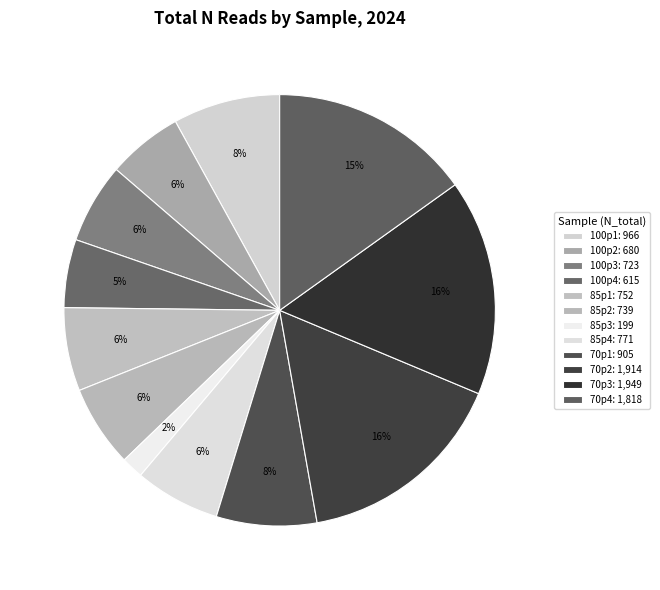

What is the change in value from 85p3 to 70p4?

+1619